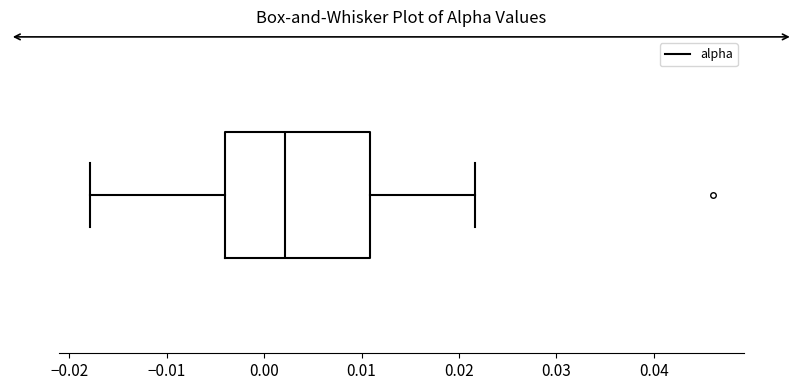

Where is the right edge of the box on the x-axis? The values are not printed on the chart, so give them approximately, as read against the axis.

0.011